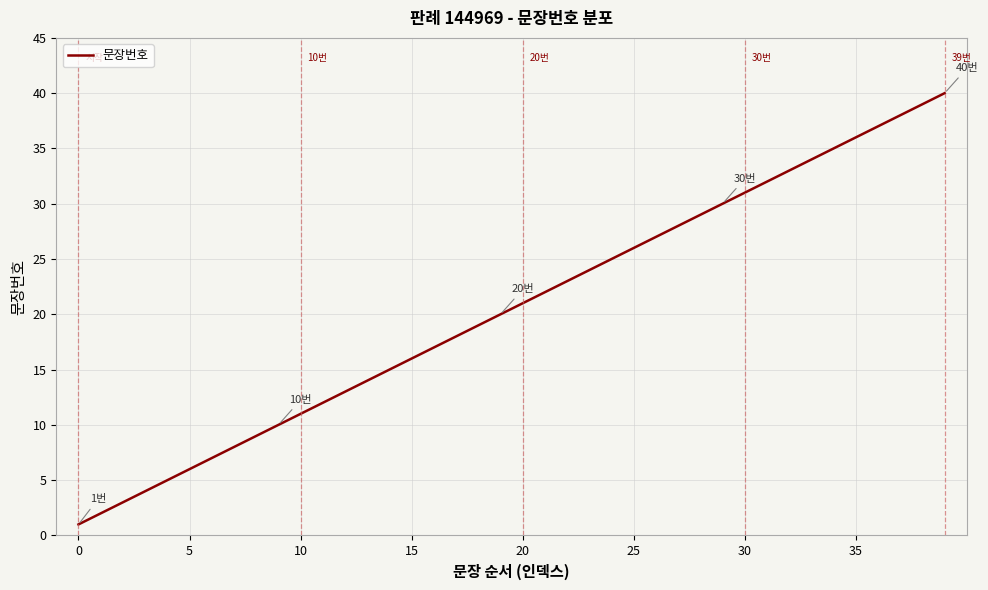

What is the difference between the maximum and minimum values?

39